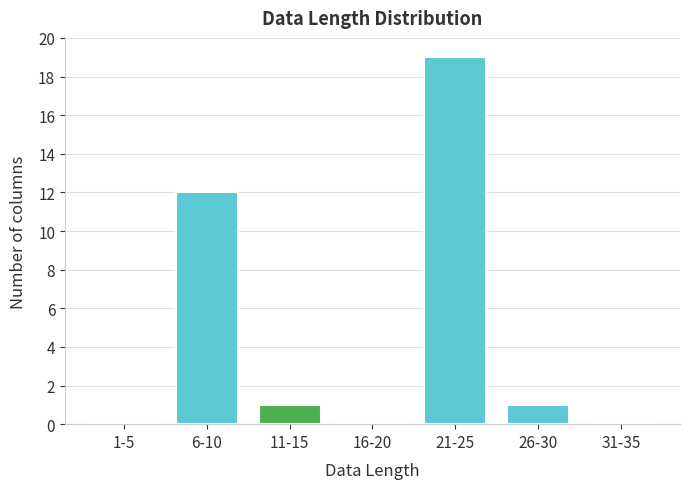

Reading left to right, list all the values displayed in this chart.

1-5=0	6-10=12	11-15=1	16-20=0	21-25=19	26-30=1	31-35=0